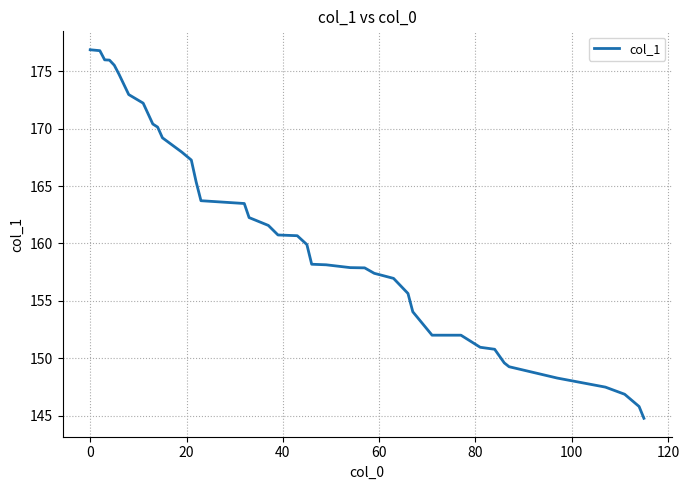

Does the chart have visible grid lines?

Yes